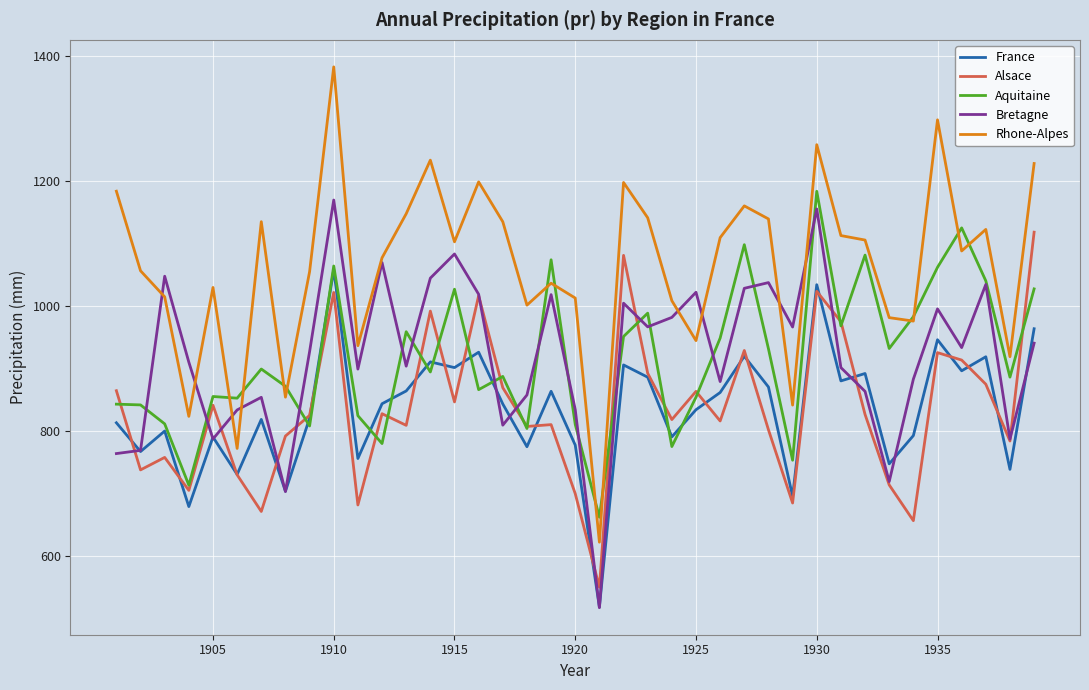

What is the sum of all Bretagne values?

35909.9